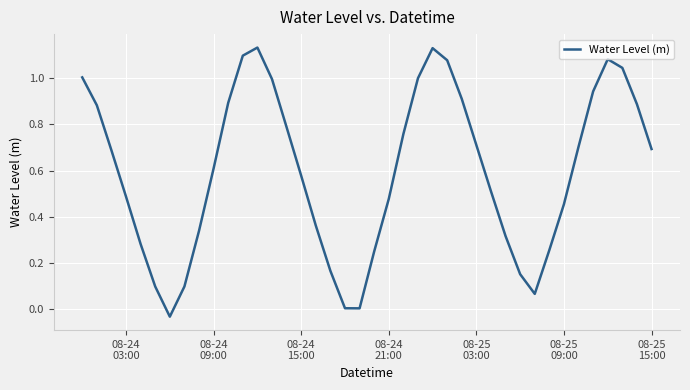

What is the difference between the maximum and minimum values?

1.2